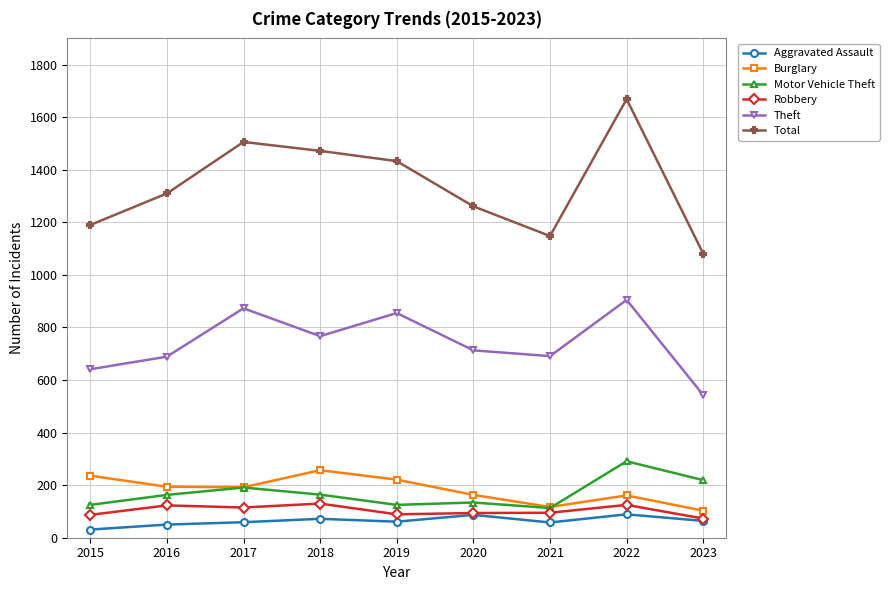

Rank the series by their maximum value, from lowest to highest.

Aggravated Assault, Robbery, Burglary, Motor Vehicle Theft, Theft, Total